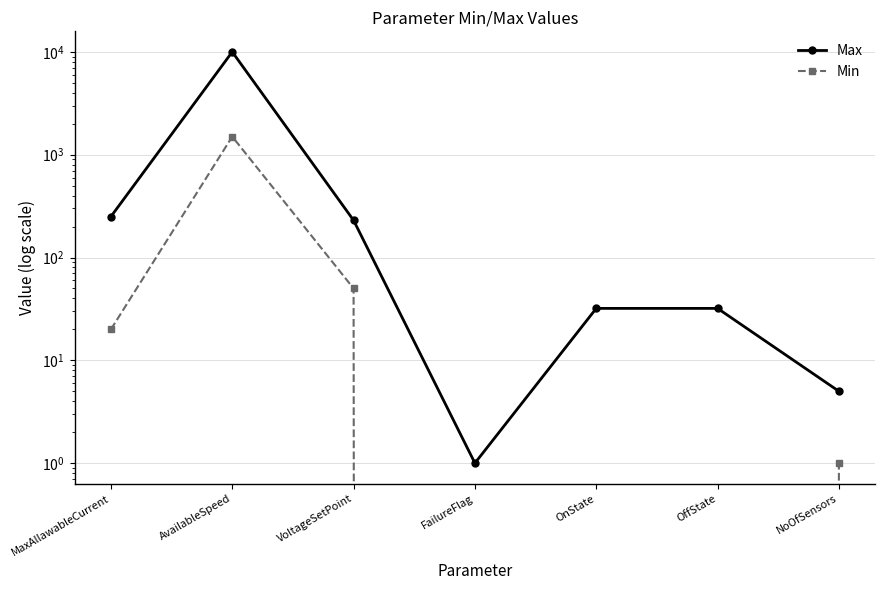

At which label is Max closest to 5000?

MaxAllawableCurrent